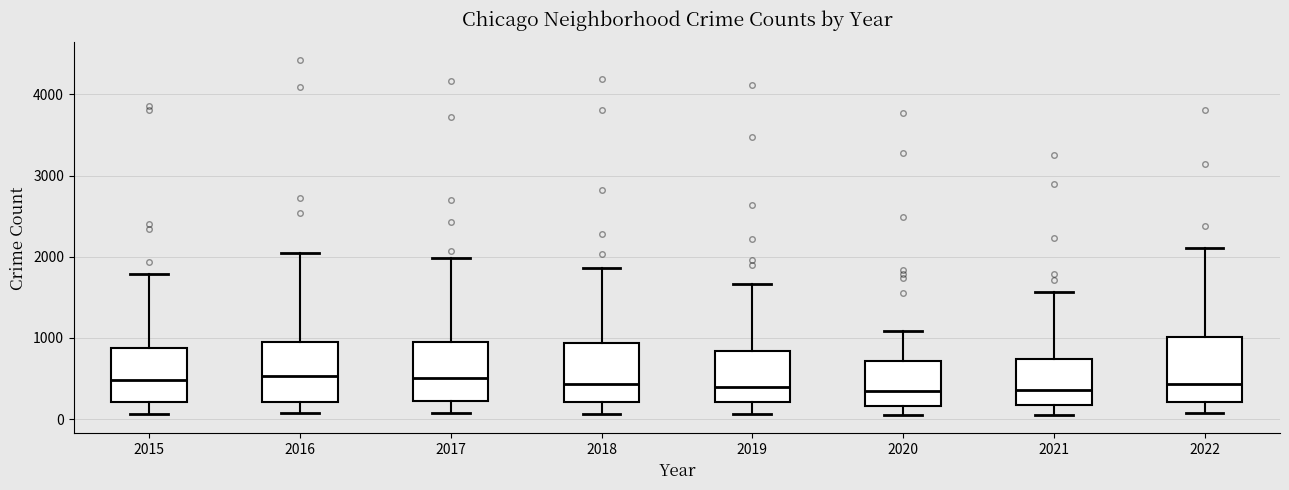

Reading left to right, read every box against the y-axis: the position of its median line, the range the box covers, and the ends of its whiskers. The values are not printed on the chart, so give them approximately, as read against the axis.

2015: median 500, box 200 to 900, whiskers 100 to 1800
2016: median 500, box 200 to 900, whiskers 100 to 2100
2017: median 500, box 200 to 900, whiskers 100 to 2000
2018: median 400, box 200 to 900, whiskers 100 to 1900
2019: median 400, box 200 to 800, whiskers 100 to 1700
2020: median 400, box 200 to 700, whiskers 100 to 1100
2021: median 400, box 200 to 700, whiskers 0 to 1600
2022: median 400, box 200 to 1000, whiskers 100 to 2100